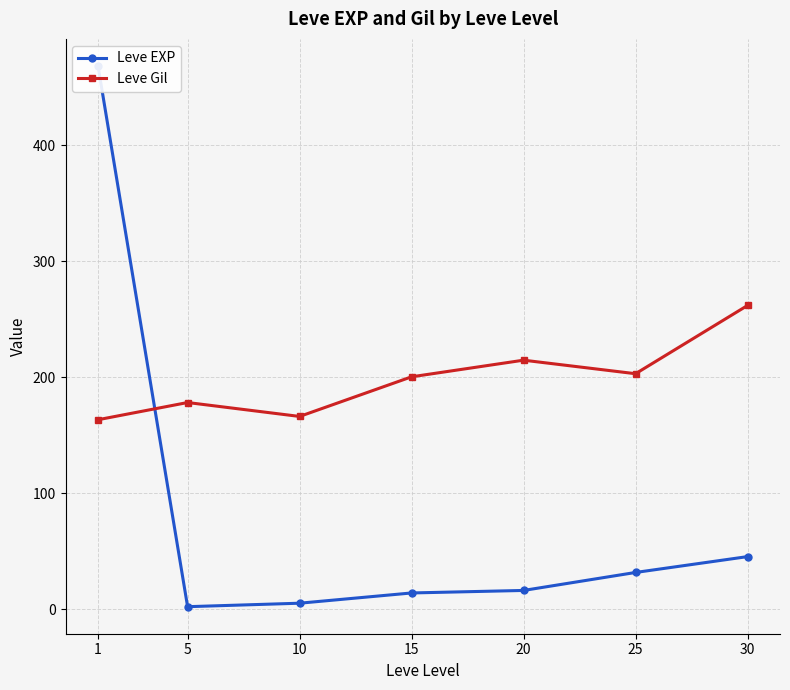

Where is the first local maximum for Leve Gil?

5